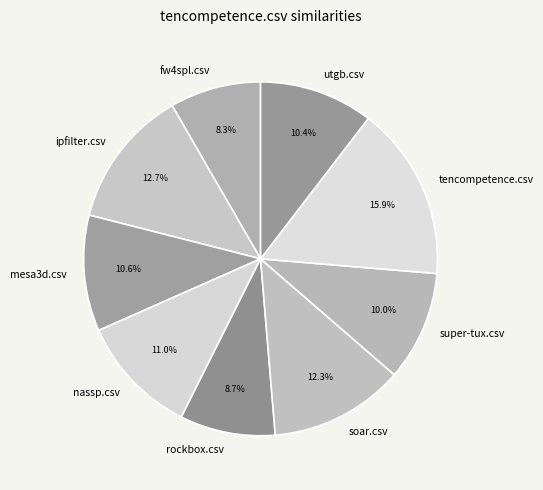

To the nearest percent, what percentage of the pie is utgb.csv?

10%